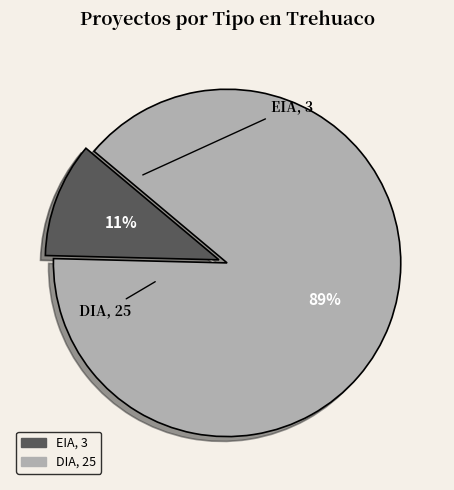

Which slice is the smallest?

EIA